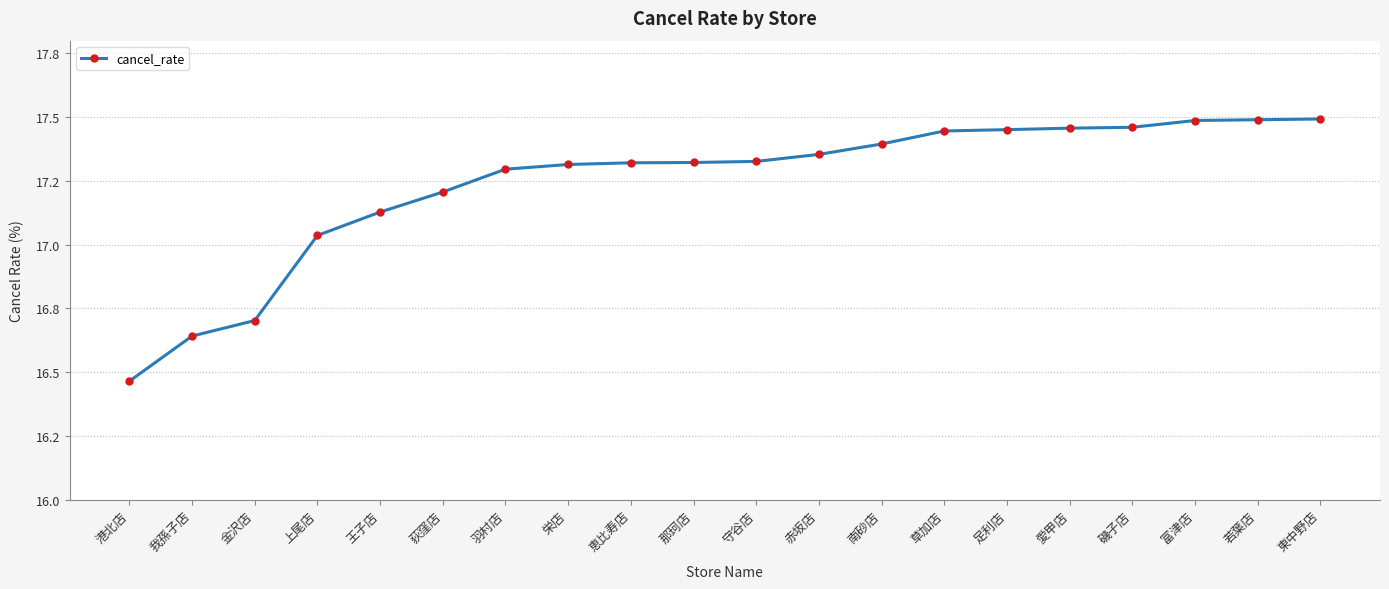

What position from the right is 富津店?

3